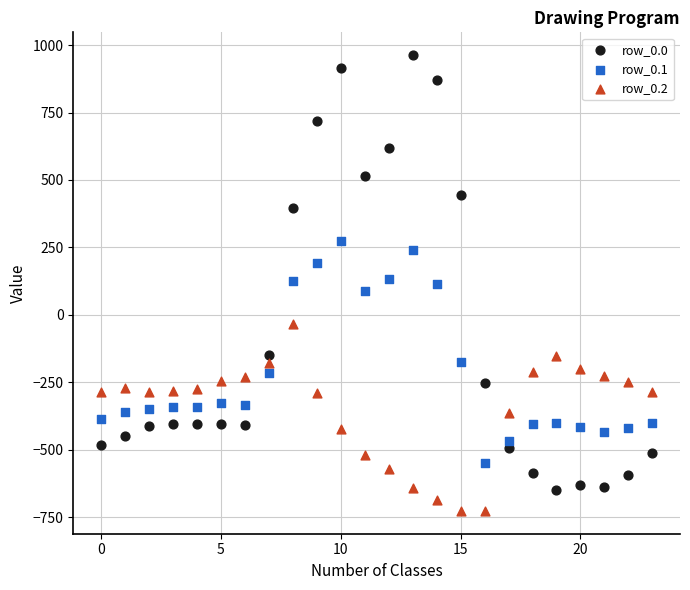

What are all the series names shown in the legend?

row_0.0, row_0.1, row_0.2